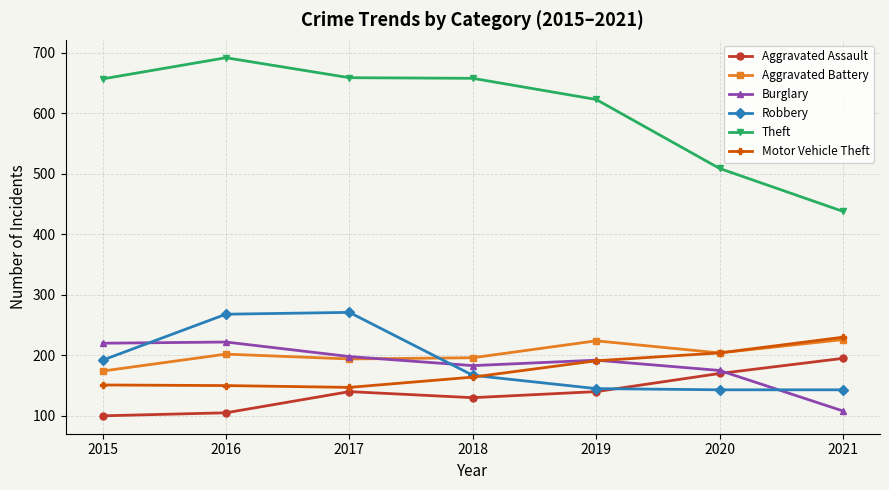

What is the greatest value displayed?

692